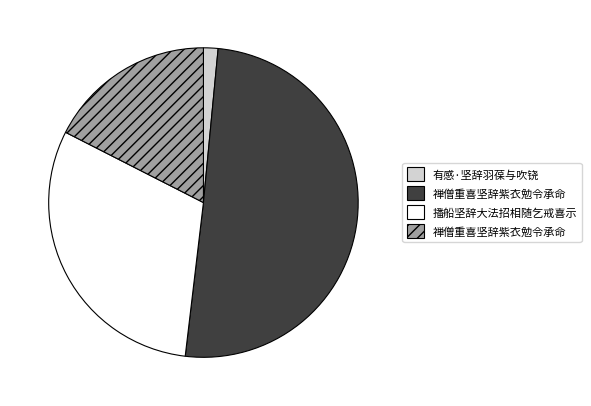

Does any single category account for the majority?

Yes